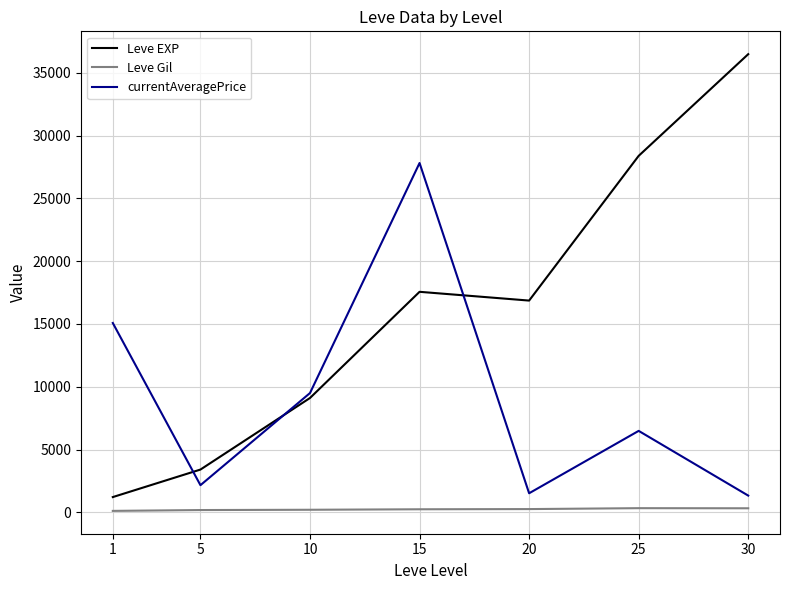

List the series in order of their overall mean, highest first.

Leve EXP, currentAveragePrice, Leve Gil